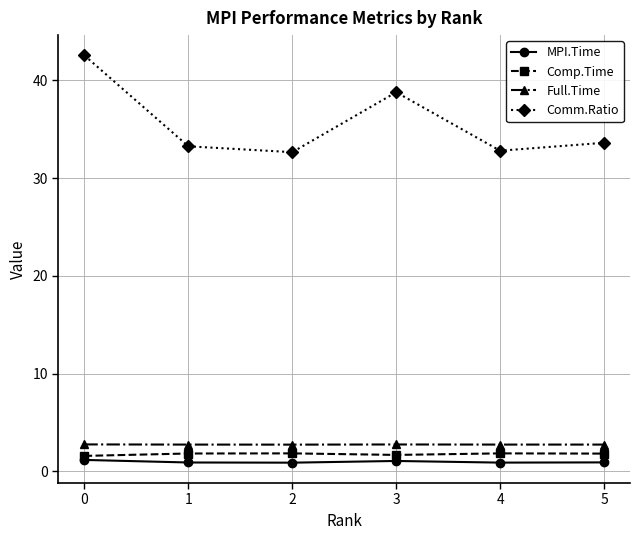

Where is the first local maximum for Comm.Ratio?

3